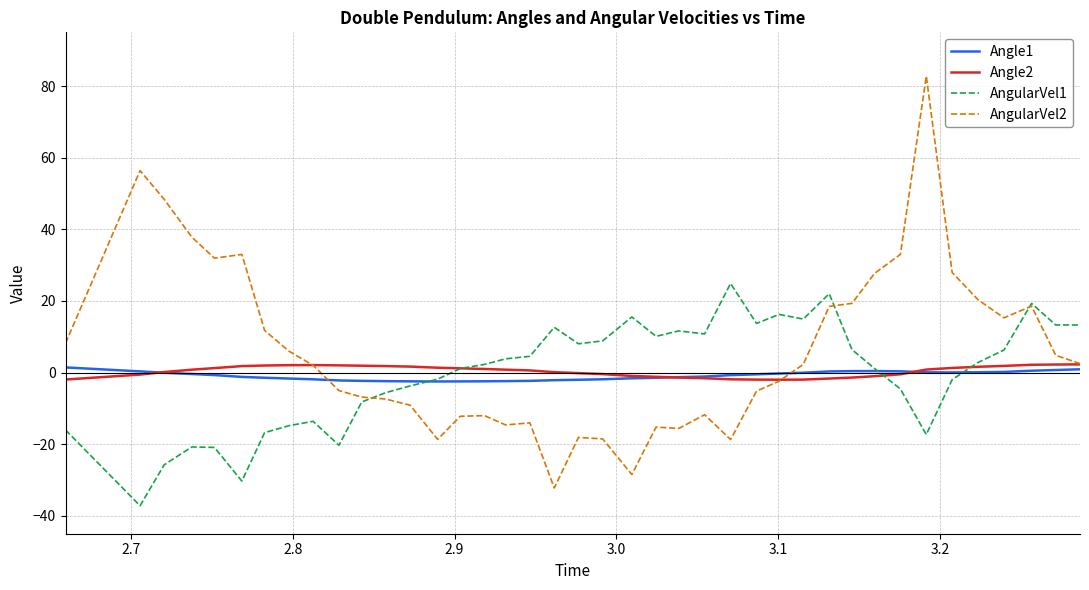

What are all the series names shown in the legend?

Angle1, Angle2, AngularVel1, AngularVel2